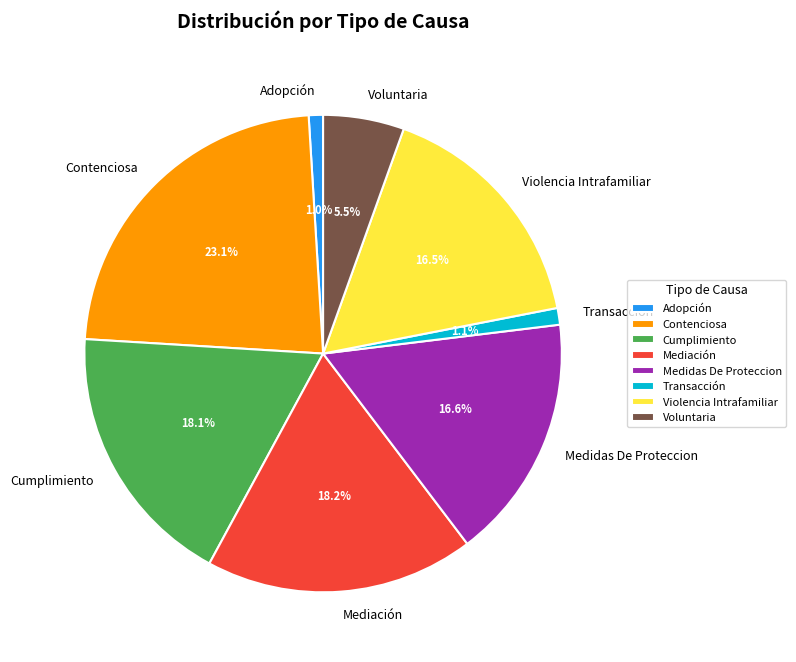

To the nearest percent, what percentage of the pie is Medidas De Proteccion?

17%